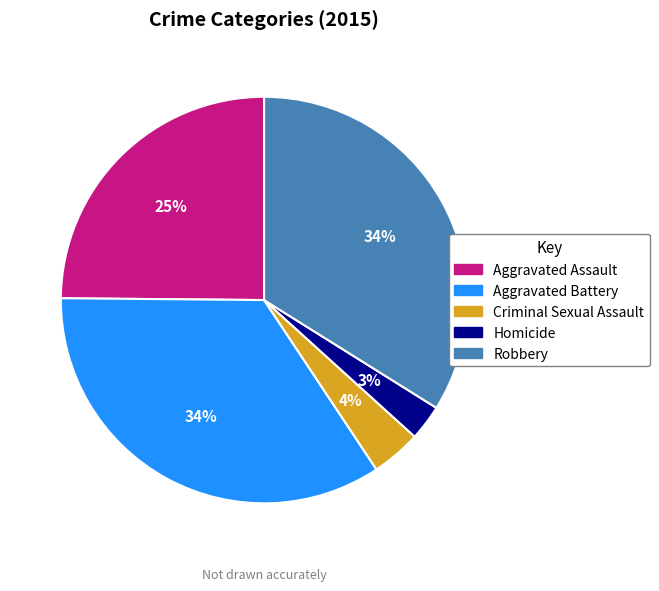

Is the sum of Aggravated Battery and Robbery greater than half?

Yes